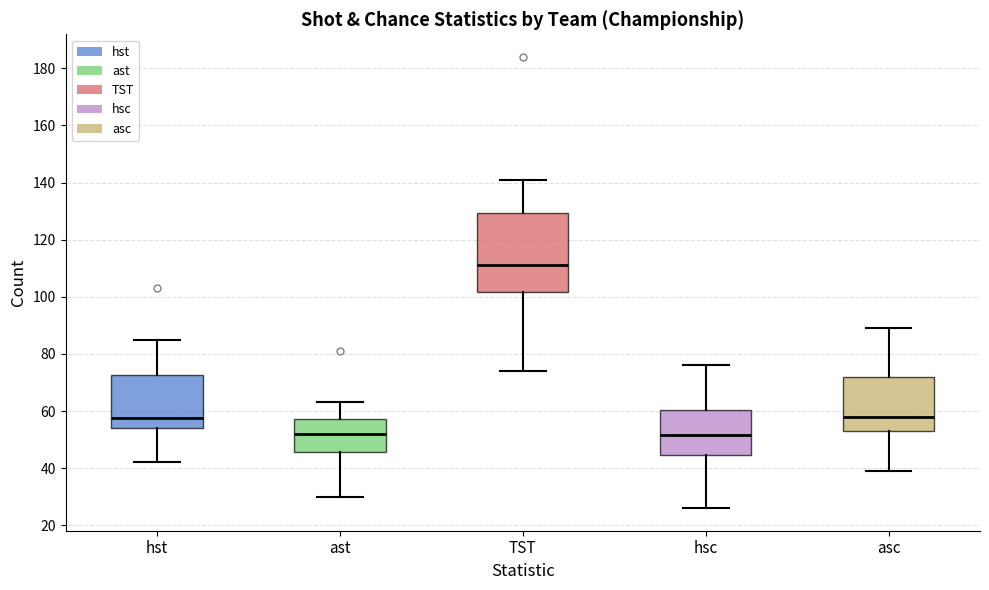

Comparing the boxes themselves (not the whiskers), which one is the tallest?

TST